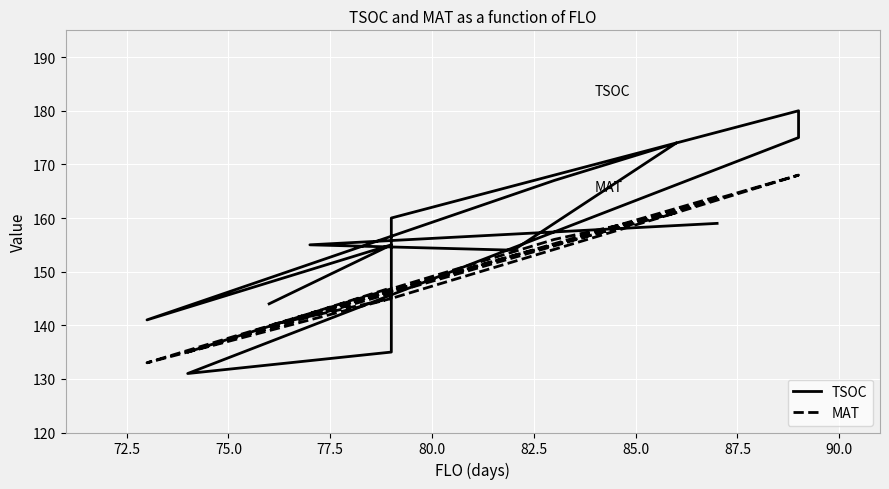

True or false: MAT has more than 2 interior local peaks.

True